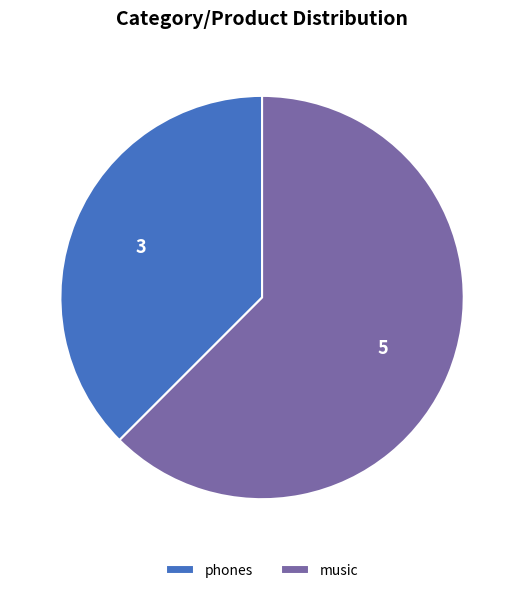

Rank the categories by value from lowest to highest.

phones, music